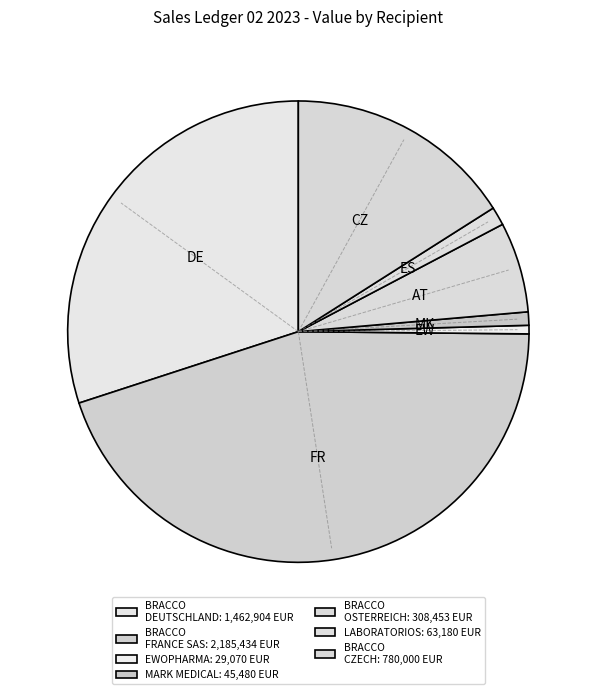

How many slices are in this pie chart?

7